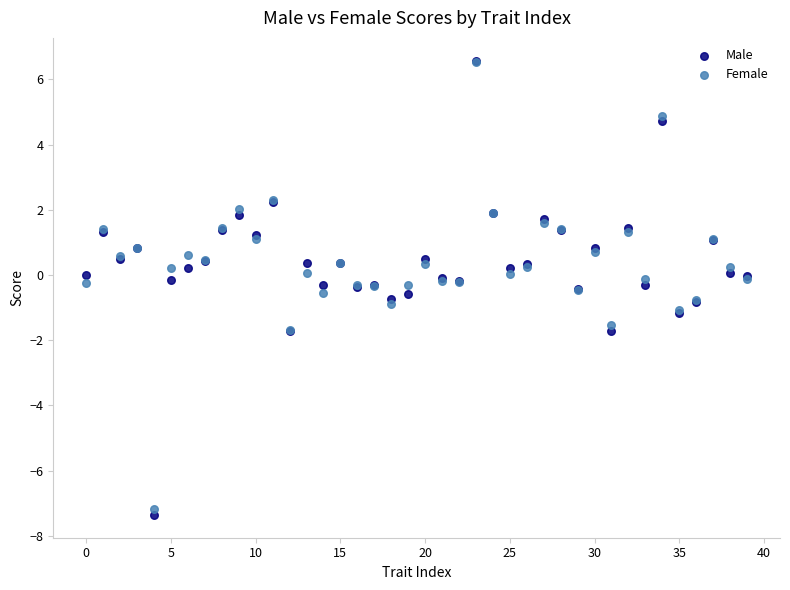

What are all the series names shown in the legend?

Male, Female